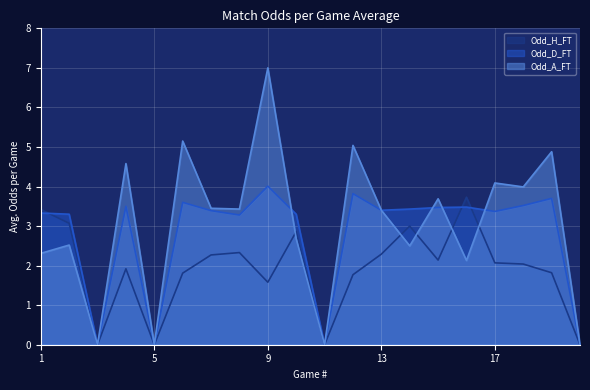

Reading left to right, extract all data points from this chart.

Odd_H_FT: 3.4	3.1	0.0	1.9	0.0	1.8	2.3	2.3	1.6	2.9	0.0	1.8	2.3	3.0	2.1	3.7	2.1	2.0	1.8	0.0
Odd_D_FT: 3.3	3.3	0.0	3.5	0.0	3.6	3.4	3.3	4.0	3.3	0.0	3.8	3.4	3.4	3.5	3.5	3.4	3.5	3.7	0.0
Odd_A_FT: 2.3	2.5	0.0	4.6	0.0	5.2	3.5	3.4	7.0	2.7	0.0	5.0	3.4	2.5	3.7	2.1	4.1	4.0	4.9	0.0